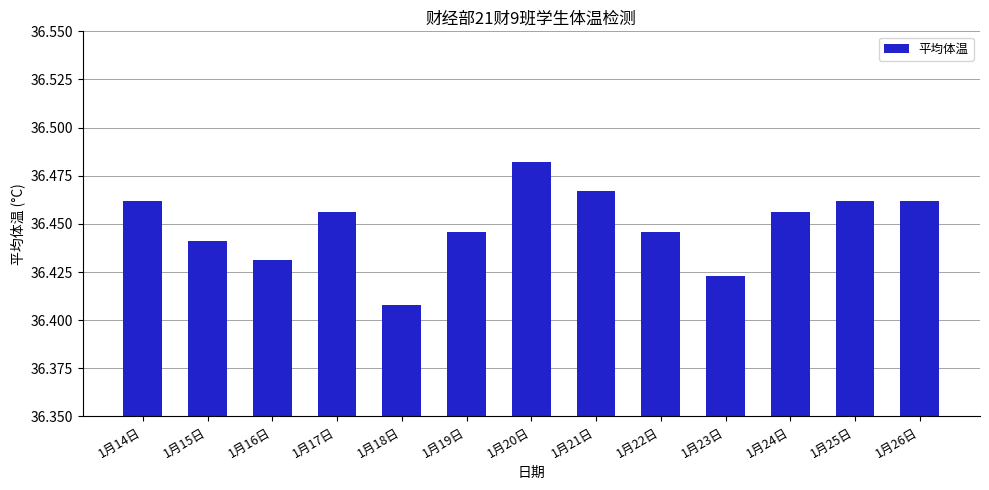

What is the difference between the maximum and minimum values?

0.1